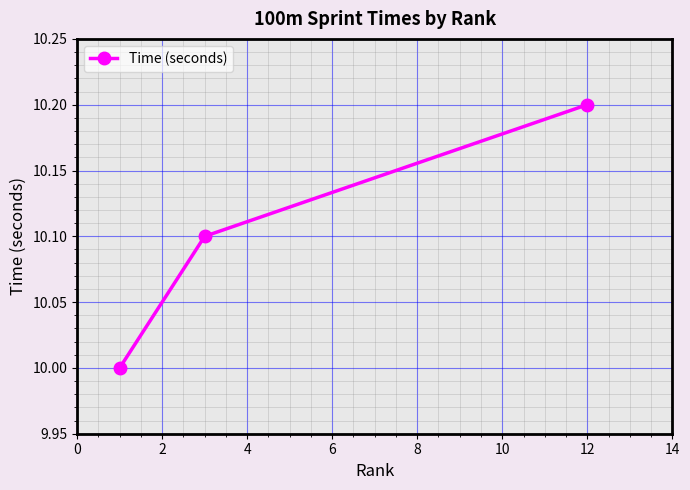

What is the minimum value shown in the chart?

10.0